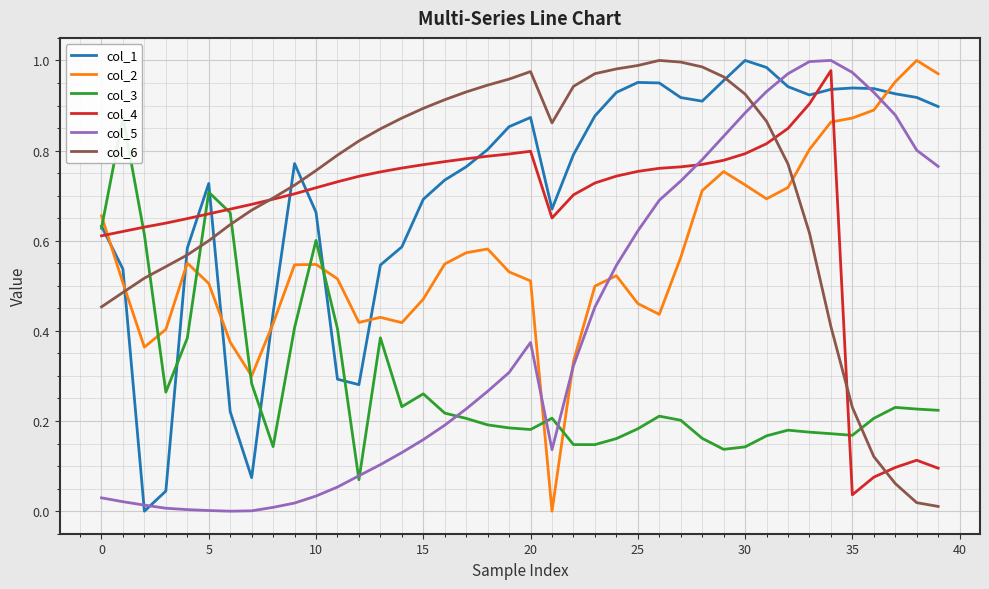

Which series has the widest spread of values?

col_1